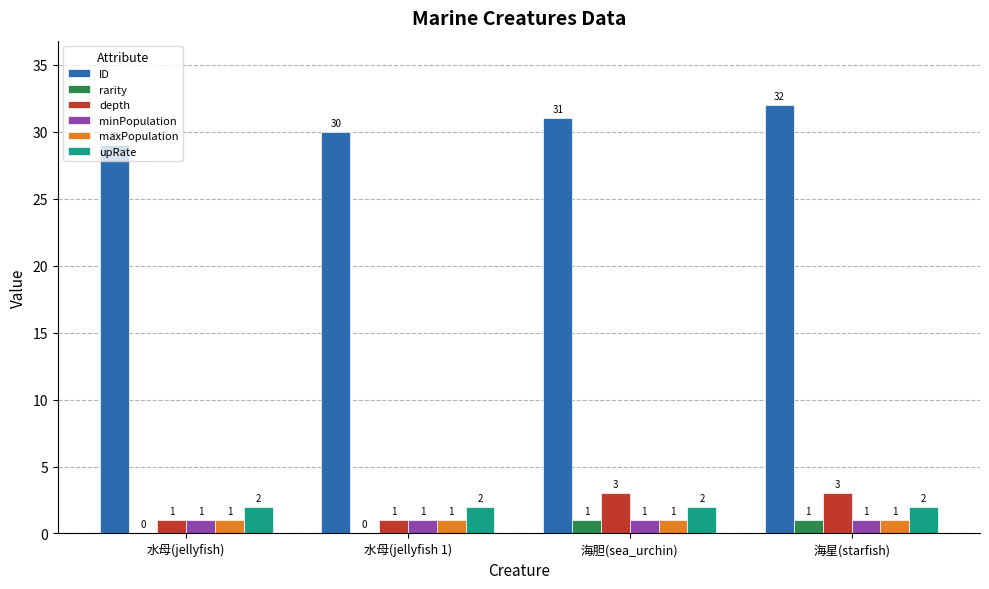

Which series has the widest spread of values?

ID